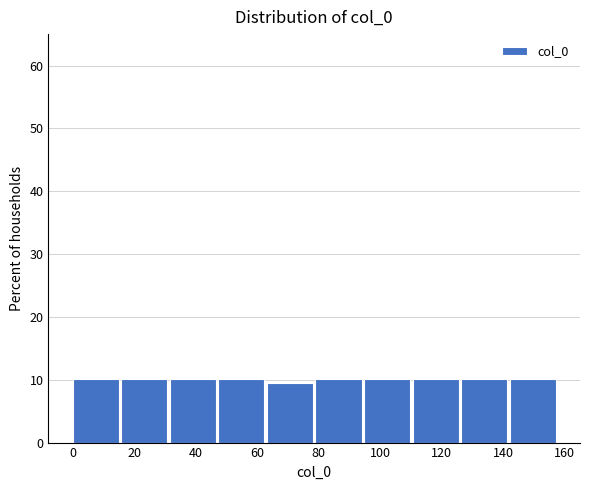

How tall is the bar that spans 142.2 to 158.0 on the x-axis? Neither the bar edges nor the heights are printed on the chart, so give them approximately, as read against the axes.

10